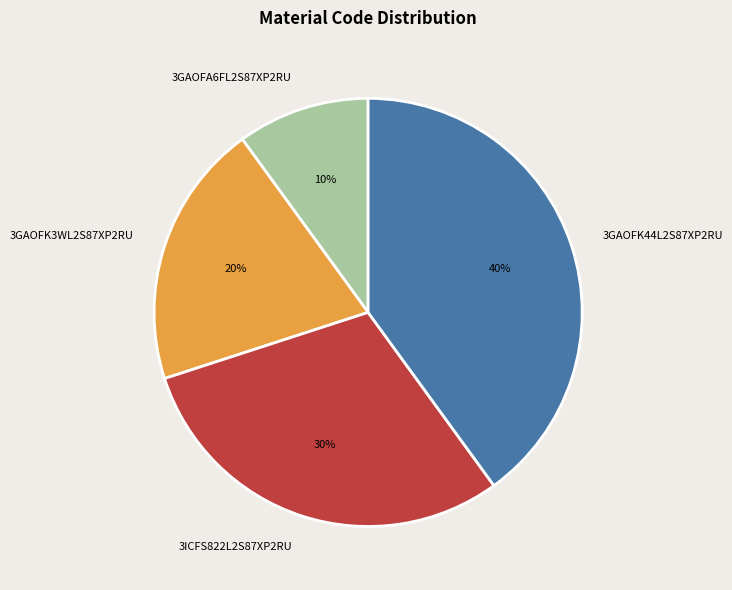

True or false: 3GAOFK44L2S87XP2RU accounts for 40% of the total.

True